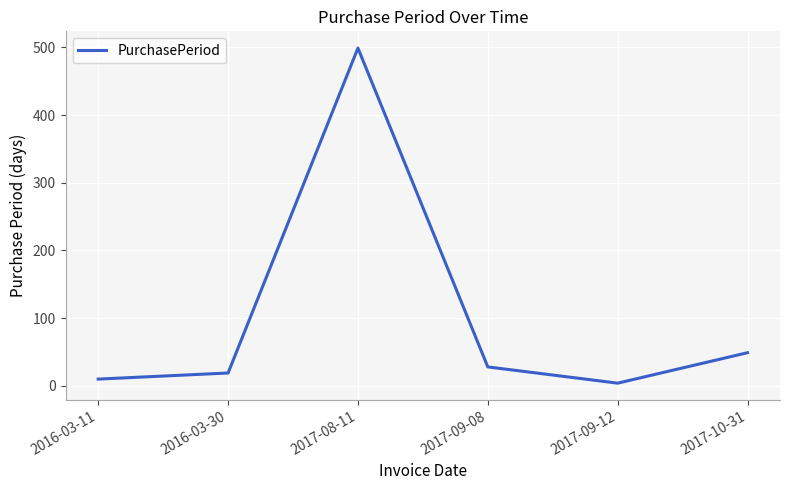

What is the difference between the values at 2016-03-11 and 2017-09-08?

18